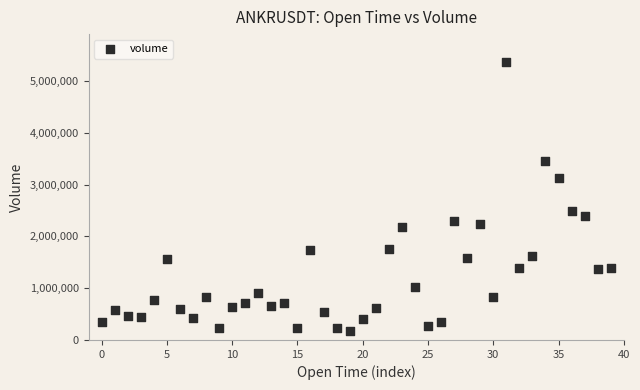

What is the range of Y values (max minus min)?

5186422